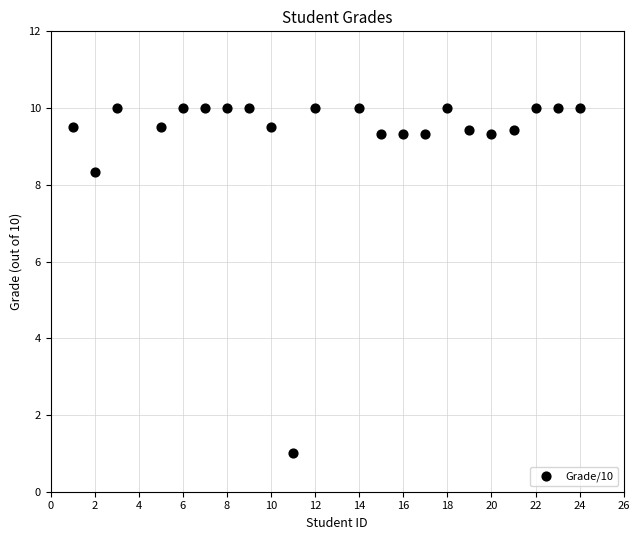

What is the range of Y values (max minus min)?

9.0